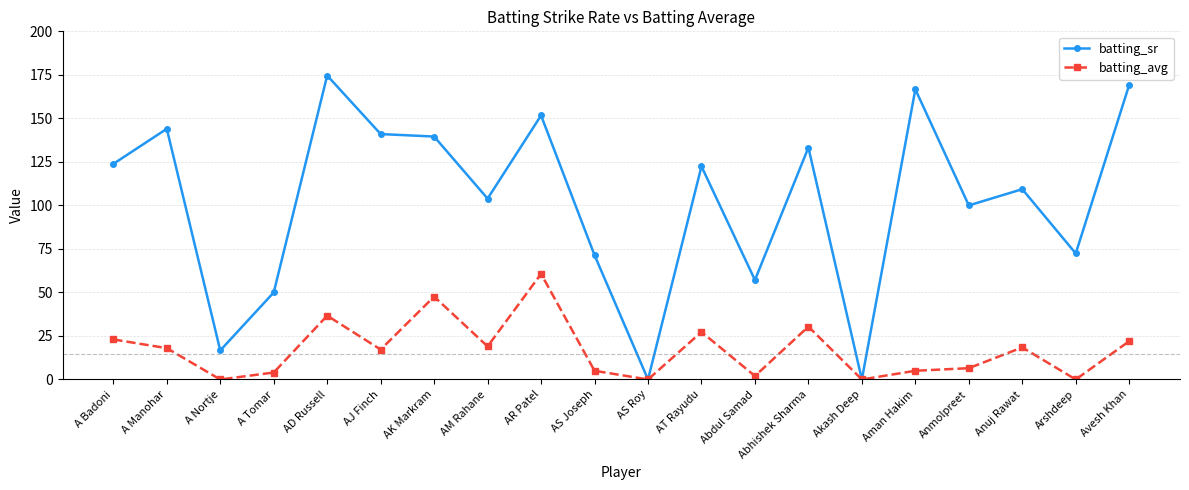

How many lines are shown in the chart?

2